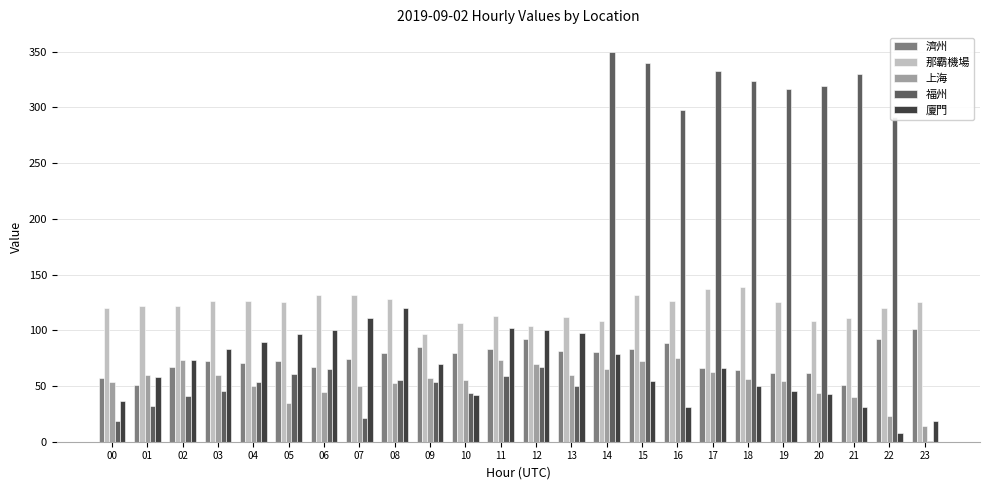

The 濟州 series shows 80.8 at 14. True or false?

True